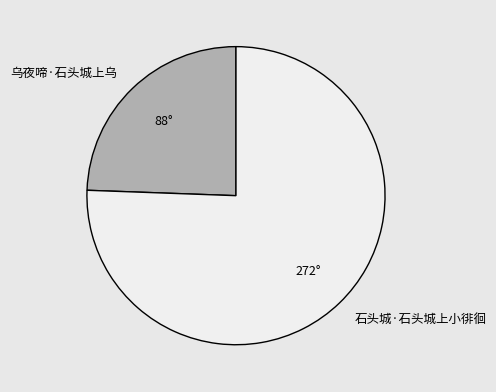

Which slice is the largest?

石头城·石头城上小徘徊